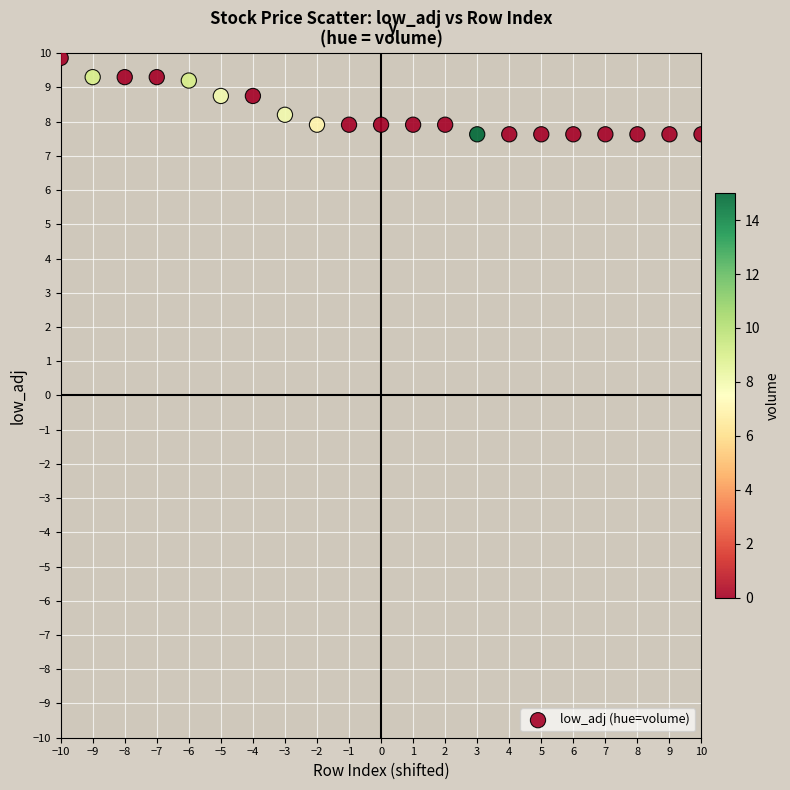

What is the range of X values (max minus min)?

20.0